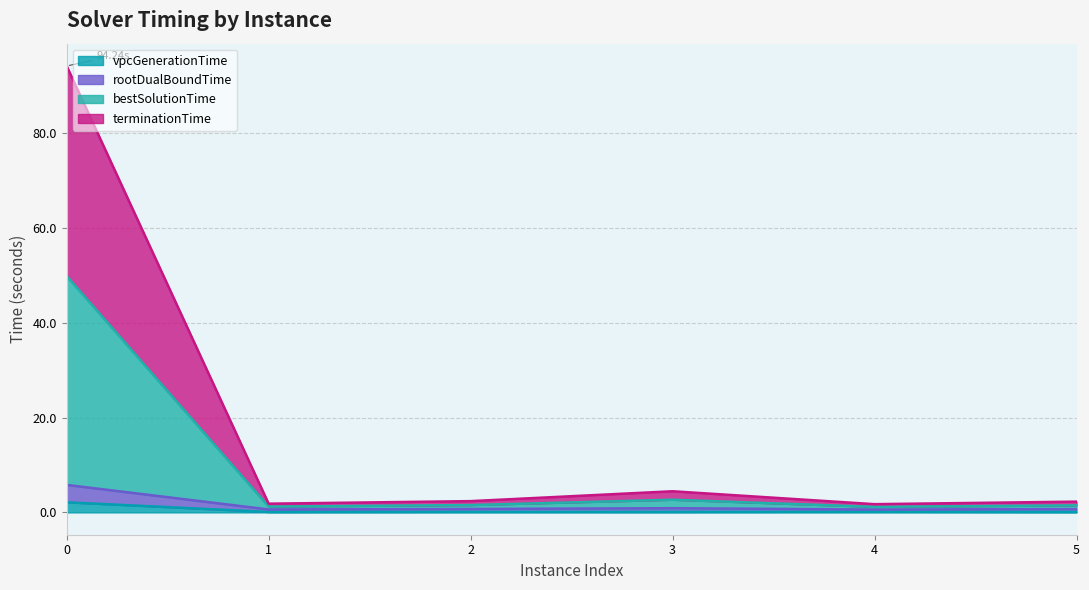

What is the difference between the terminationTime values at 4 and 5?

0.3